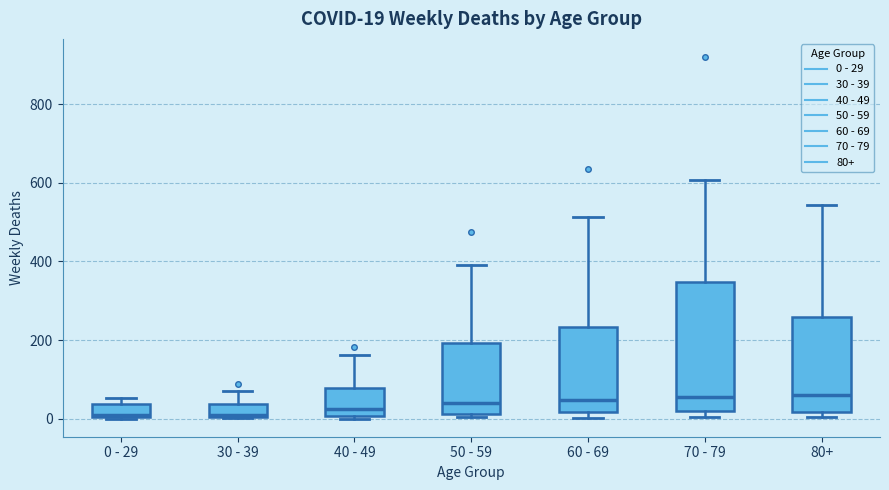

Which box is the tallest, from its lower edge to its upper edge?

70 - 79